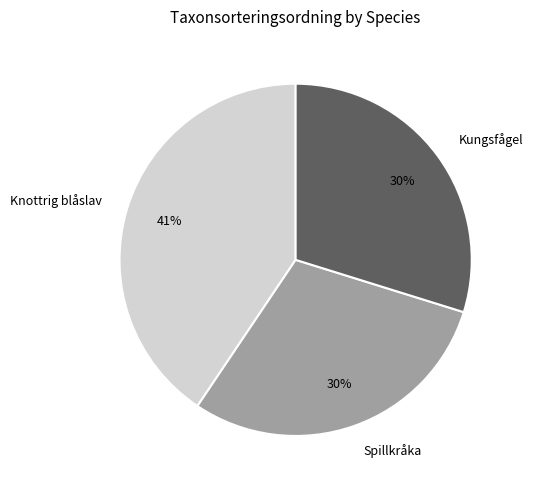

Count the number of slices in the pie.

3